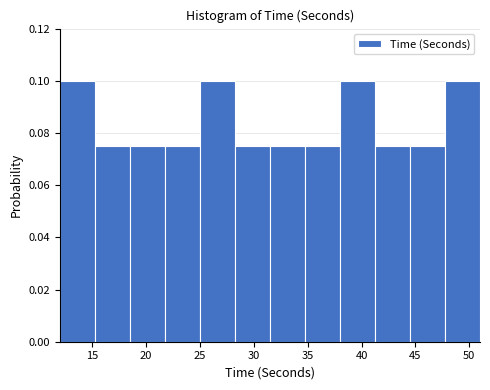

Reading left to right, list every bar in this chart as the range it spans on the x-axis followed by its height. Neither the bar edges nor the heights are printed on the chart, so give them approximately, as read against the axes.

12.00 to 15.25: 0.100
15.25 to 18.50: 0.076
18.50 to 21.75: 0.076
21.75 to 25.00: 0.076
25.00 to 28.25: 0.100
28.25 to 31.50: 0.076
31.50 to 34.75: 0.076
34.75 to 38.00: 0.076
38.00 to 41.25: 0.100
41.25 to 44.50: 0.076
44.50 to 47.75: 0.076
47.75 to 51.00: 0.100